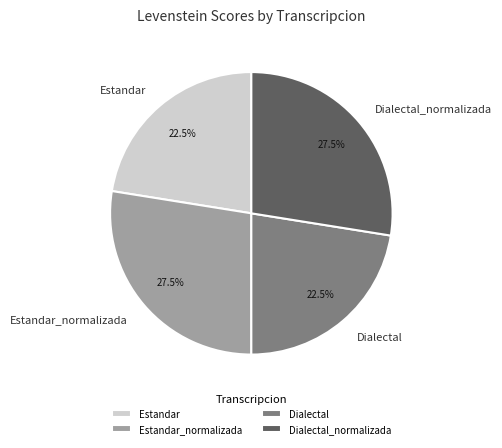

Which has a higher value, Estandar_normalizada or Dialectal?

Estandar_normalizada